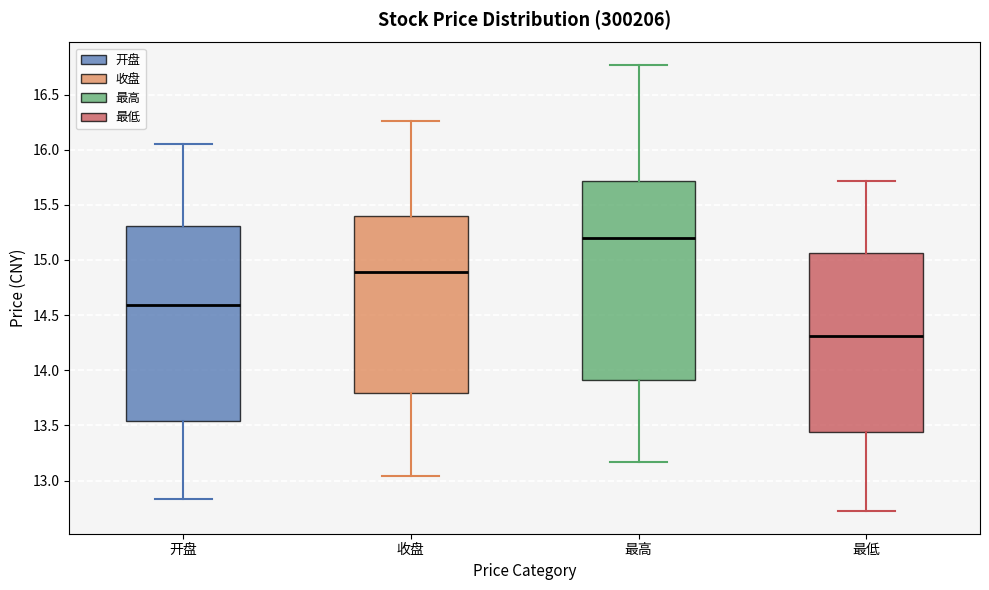

Reading left to right, transcribe this box plot: for each box, give where its median line is, the range the box spans, and where its two whiskers end, as read against the y-axis. The values are not printed on the chart, so give them approximately, as read against the axis.

开盘: median 14.60, box 13.55 to 15.30, whiskers 12.85 to 16.05
收盘: median 14.90, box 13.80 to 15.40, whiskers 13.05 to 16.25
最高: median 15.20, box 13.90 to 15.70, whiskers 13.15 to 16.75
最低: median 14.30, box 13.45 to 15.05, whiskers 12.70 to 15.70